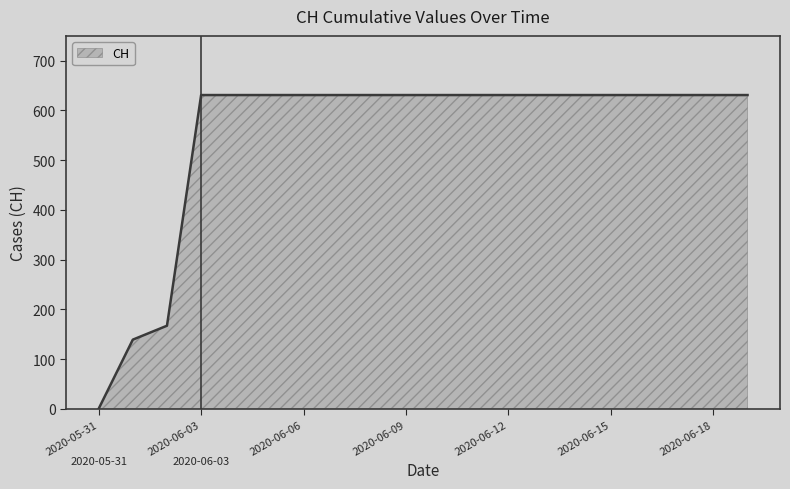

What is the maximum value shown in the chart?

631